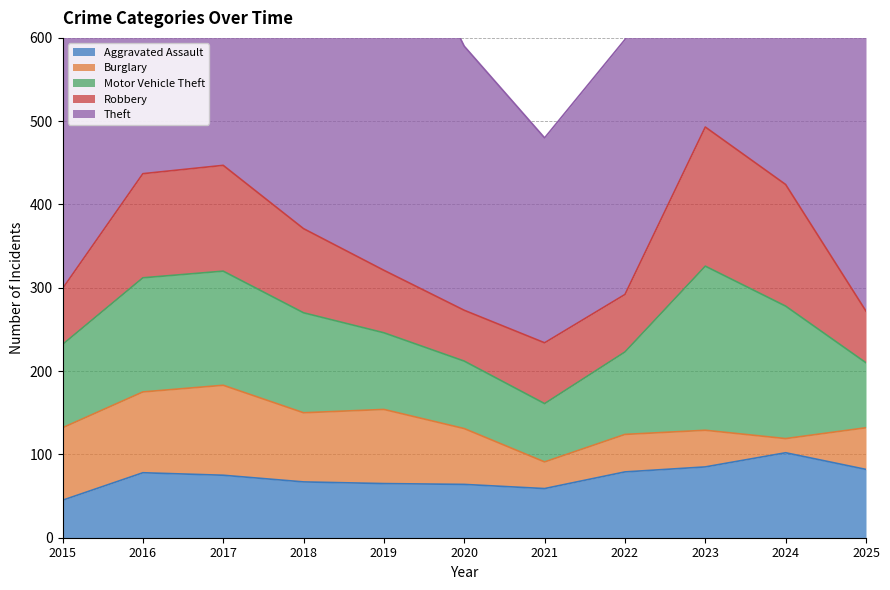

What value does the Robbery series have at 2021?

73